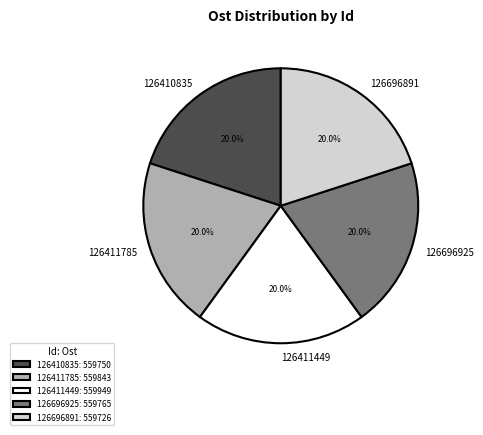

To the nearest percent, what percentage of the pie is 126411449?

20%